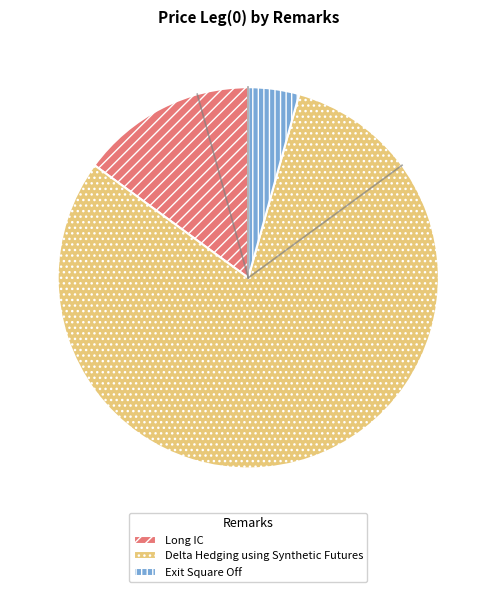

Which category has the smallest portion of the pie?

Exit Square Off